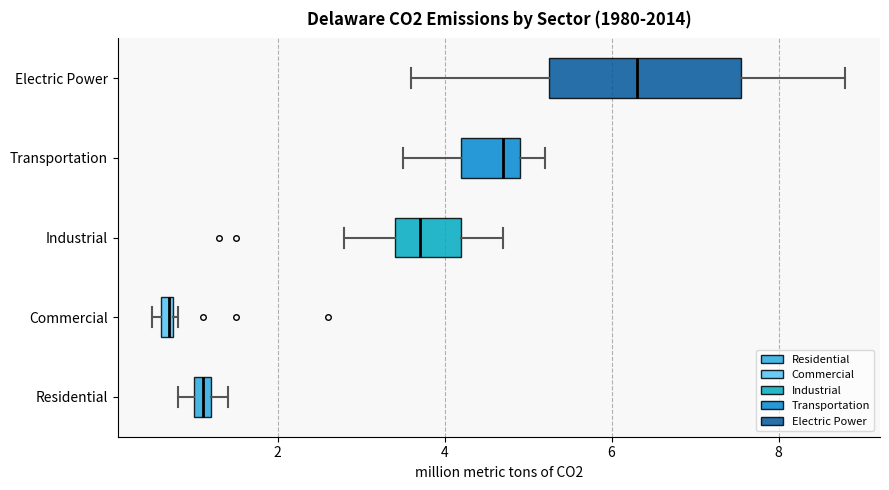

Which box is the widest, from its left edge to its right edge?

Electric Power